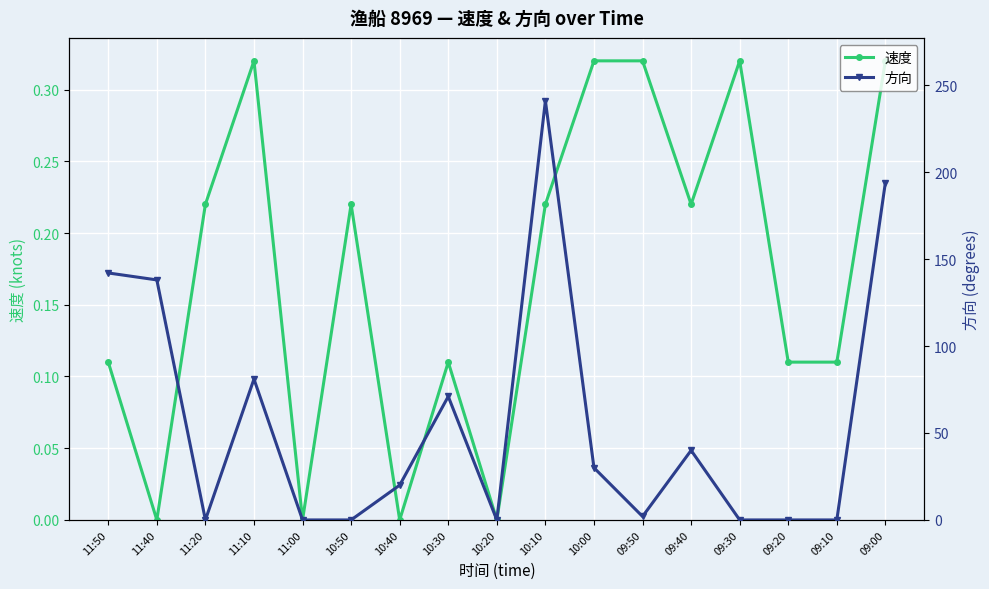

Reading left to right, transcribe all the data shown in this chart.

速度: 0.1	0.0	0.2	0.3	0.0	0.2	0.0	0.1	0.0	0.2	0.3	0.3	0.2	0.3	0.1	0.1	0.3
方向: 142.0	138.0	0.0	81.0	0.0	0.0	20.0	71.0	0.0	241.0	30.0	2.0	40.0	0.0	0.0	0.0	194.0